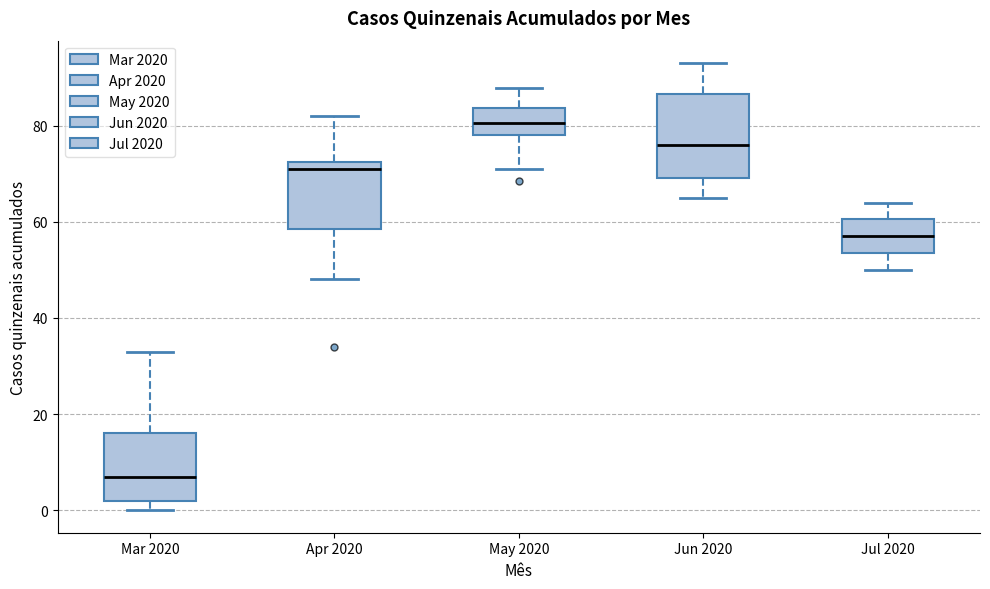

Reading left to right, read every box against the y-axis: the position of its median line, the range the box covers, and the ends of its whiskers. The values are not printed on the chart, so give them approximately, as read against the axis.

Mar 2020: median 8, box 2 to 16, whiskers 0 to 34
Apr 2020: median 72 (just below the box's upper edge), box 58 to 72, whiskers 48 to 82
May 2020: median 80, box 78 to 84, whiskers 72 to 88
Jun 2020: median 76, box 70 to 86, whiskers 66 to 94
Jul 2020: median 58, box 54 to 60, whiskers 50 to 64